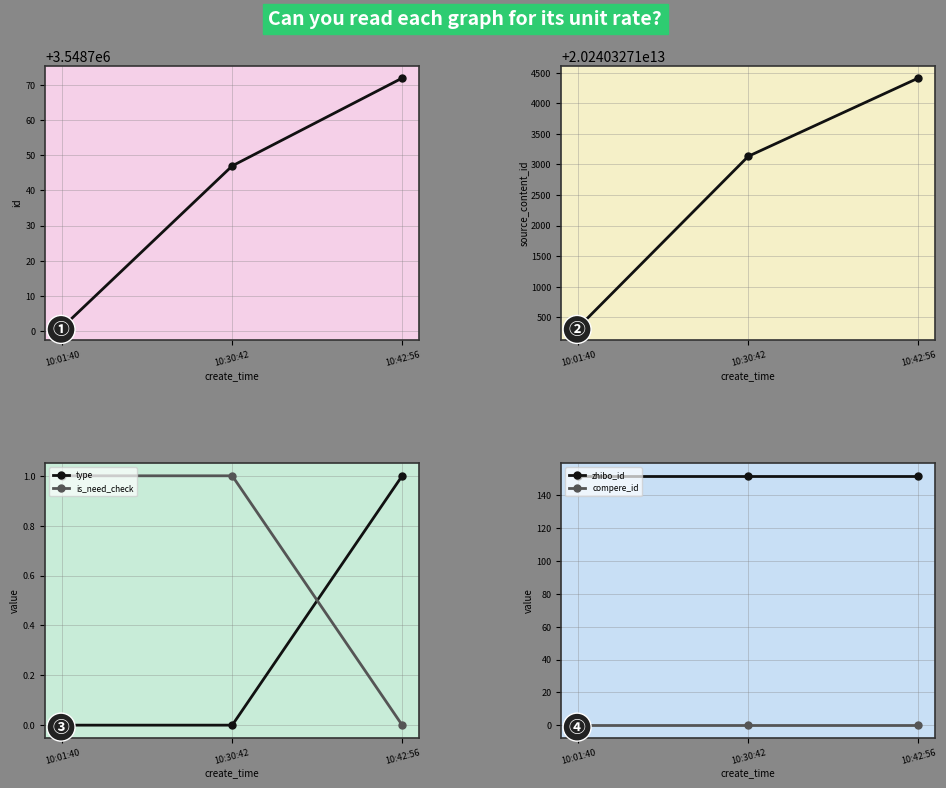

Which series has the largest range (max minus min)?

source_content_id